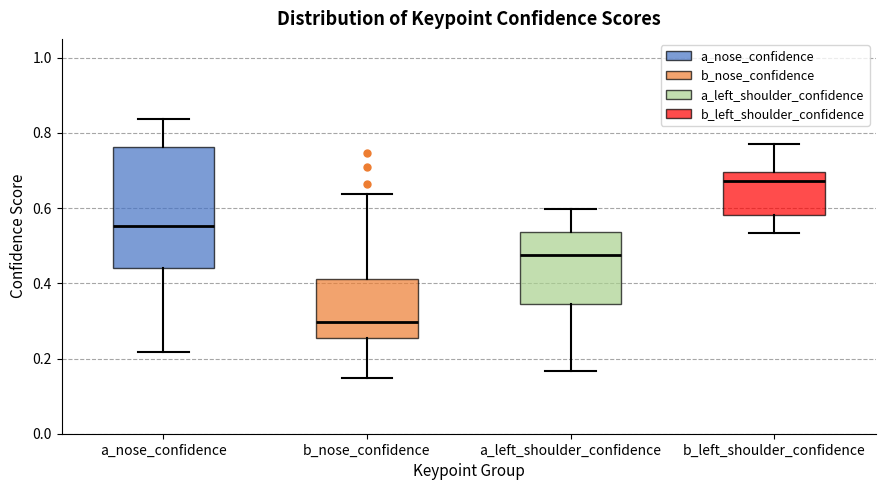

Which box is the tallest, from its lower edge to its upper edge?

a_nose_confidence